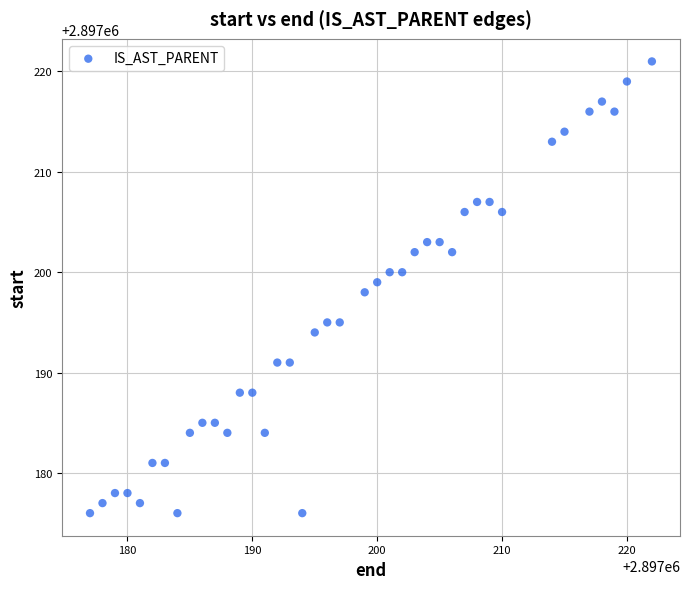

What is the range of X values (max minus min)?

45